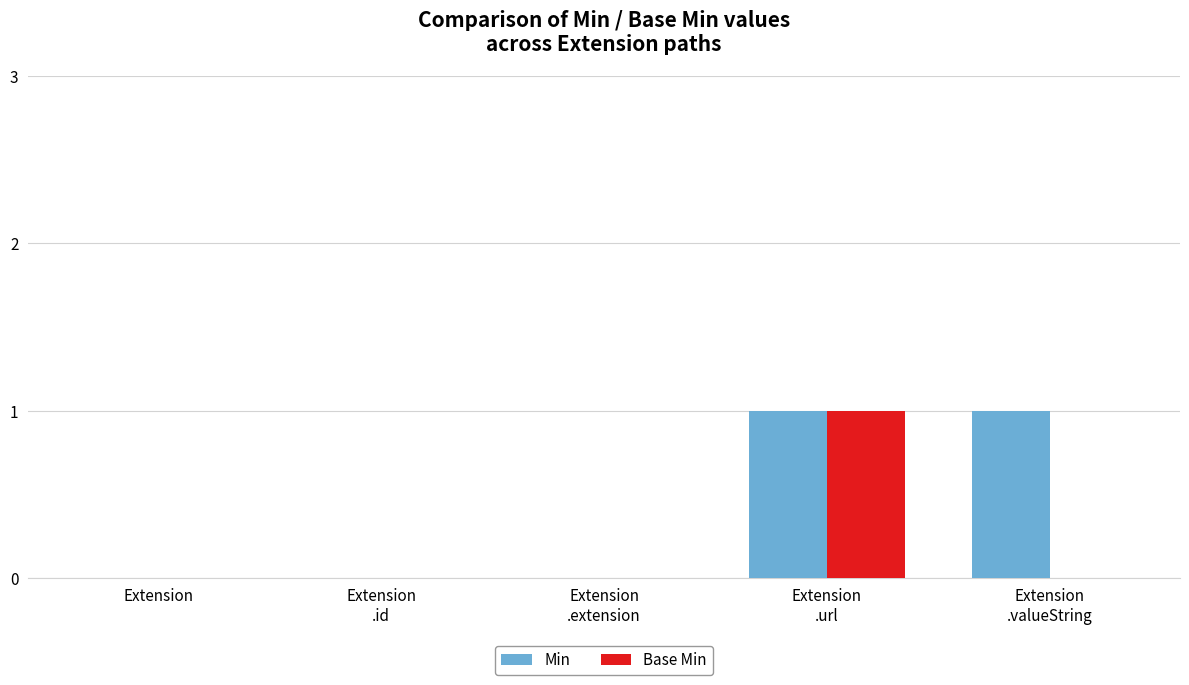

How many series are shown in this chart?

2